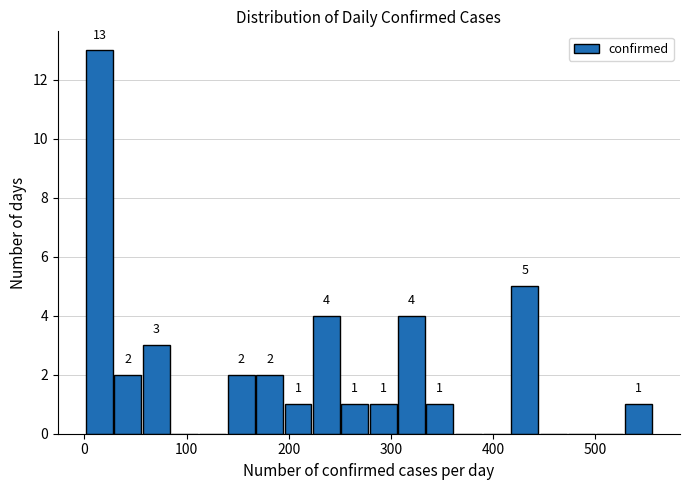

Around what value on the x-axis is the tallest bar? Give the approximate position of its centre, as read against the axis.

10